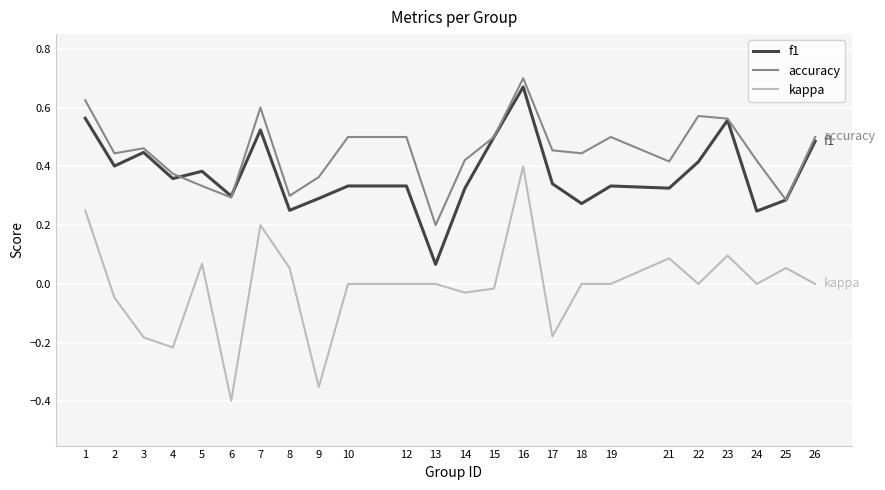

The value of accuracy at 18 is 0.4. True or false?

True